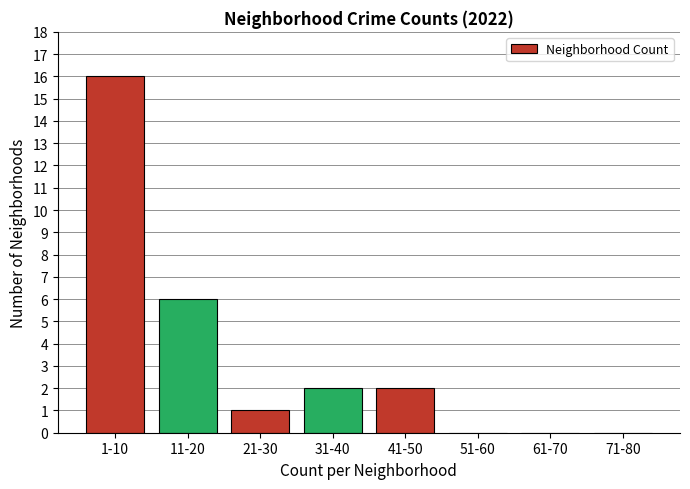

Reading left to right, what are all the values shown in this chart?

1-10=16	11-20=6	21-30=1	31-40=2	41-50=2	51-60=0	61-70=0	71-80=0